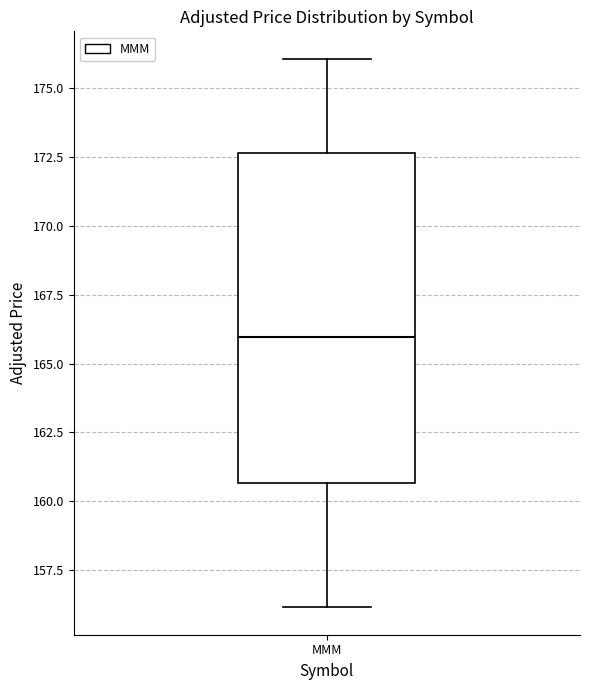

Read this box plot against the y-axis: the position of the median line, the range covered by the box, and the ends of both whiskers. The values are not printed on the chart, so give them approximately, as read against the axis.

median 166.0, box 160.5 to 172.5, whiskers 156.0 to 176.0